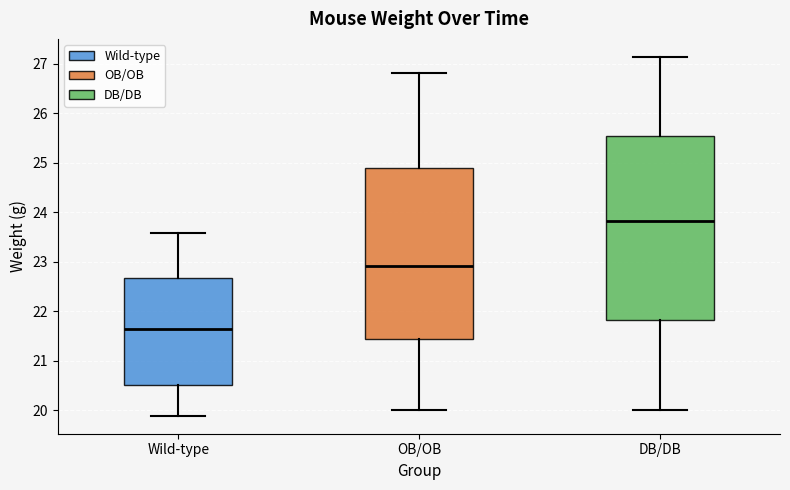

Which box is the tallest, from its lower edge to its upper edge?

DB/DB